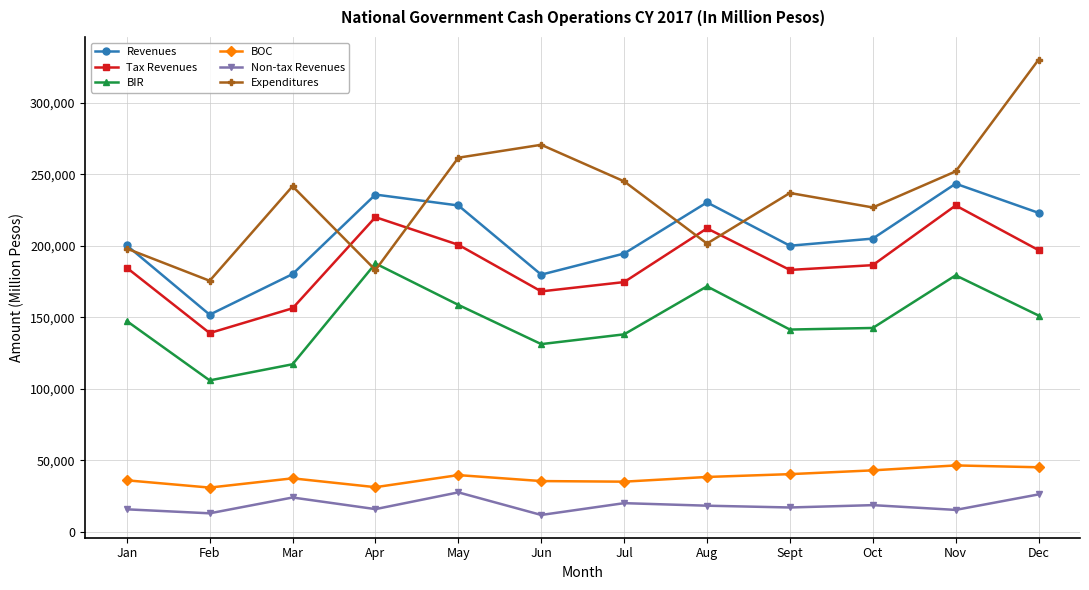

What is the label of the 5th point from the right?

Aug